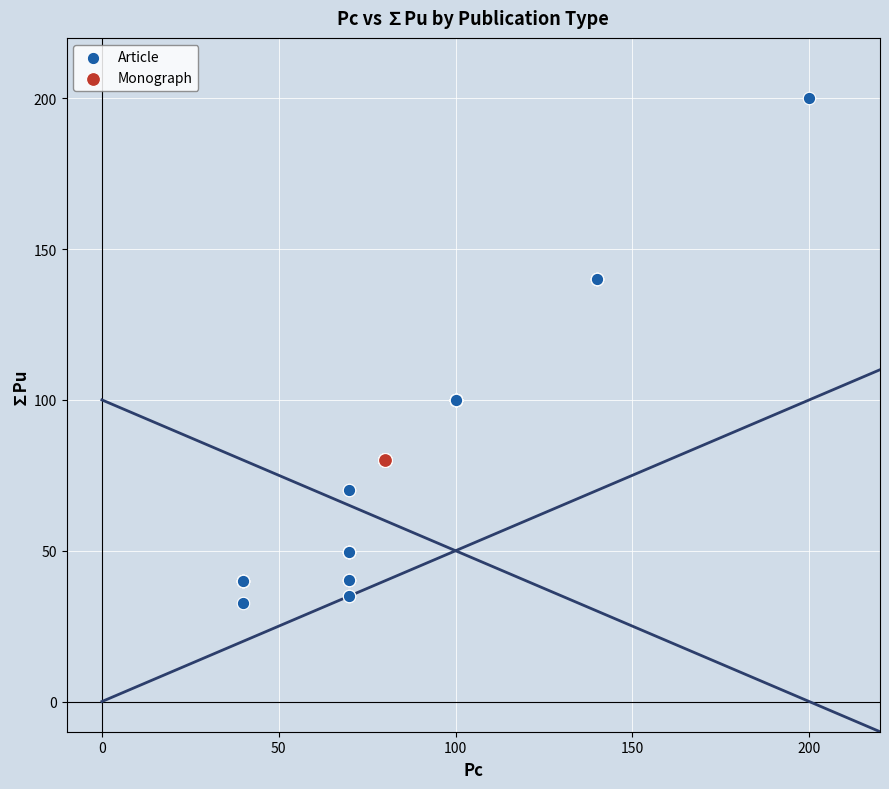

Which series reaches the maximum Y coordinate?

Article